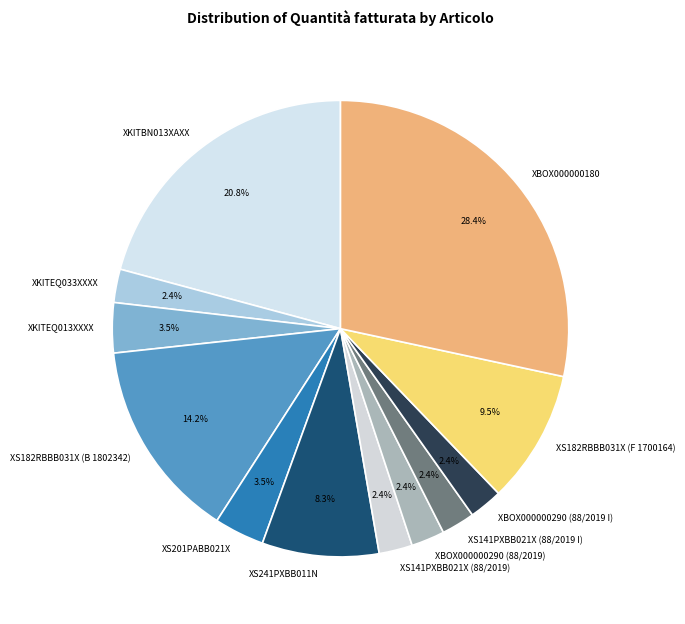

How many slices are in this pie chart?

12